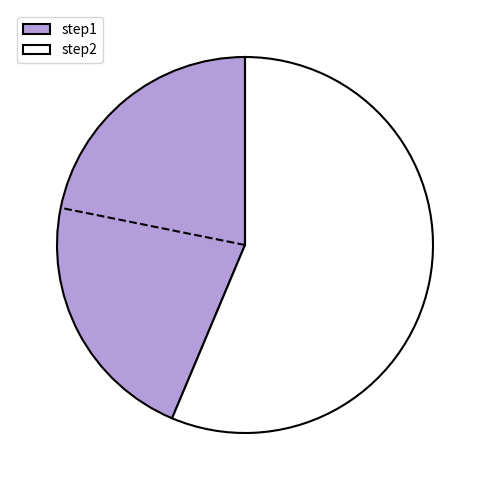

What is the majority slice?

step2